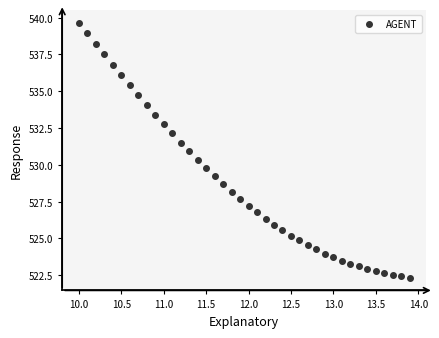

What is the range of Y values (max minus min)?

17.3